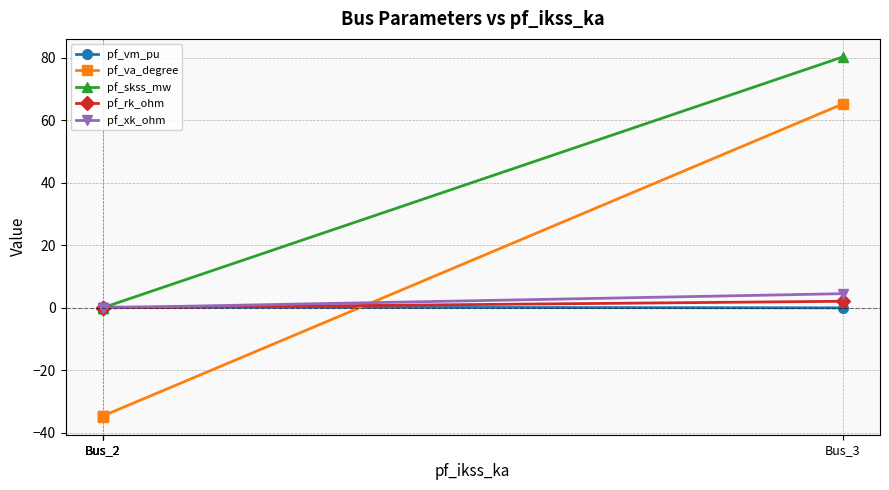

The pf_skss_mw series shows 0.0 at Bus_2. True or false?

True